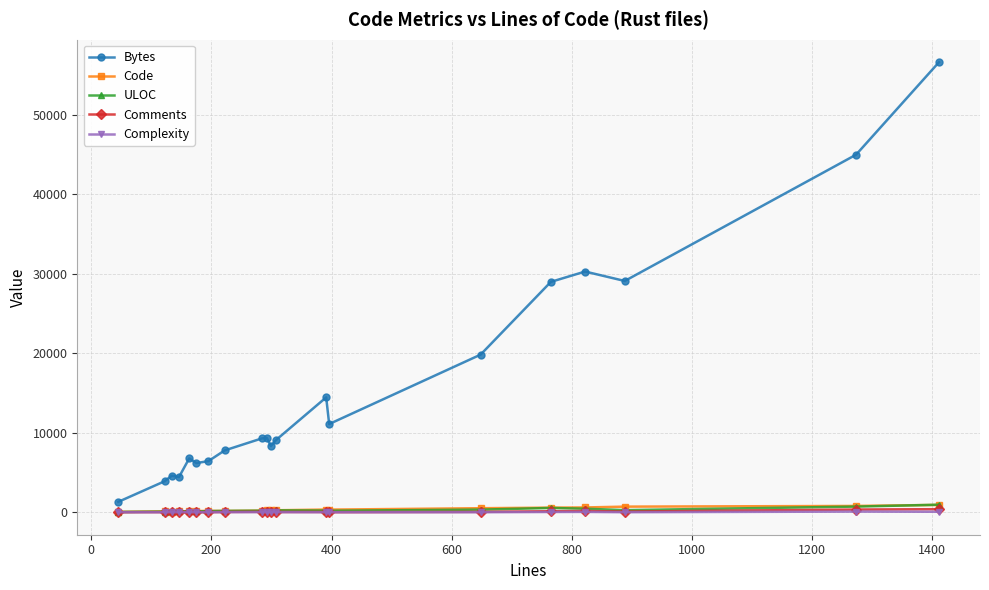

Which series has the widest spread of values?

Bytes